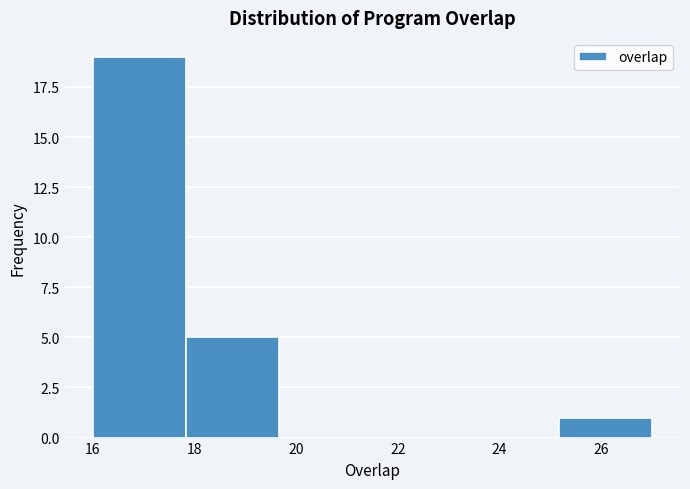

Reading left to right, list every bar in this chart as the range it spans on the x-axis followed by its height. Neither the bar edges nor the heights are printed on the chart, so give them approximately, as read against the axes.

16.0 to 17.8: 19
17.8 to 19.6: 5
19.6 to 21.6: 0
21.6 to 23.4: 0
23.4 to 25.2: 0
25.2 to 27.0: 1